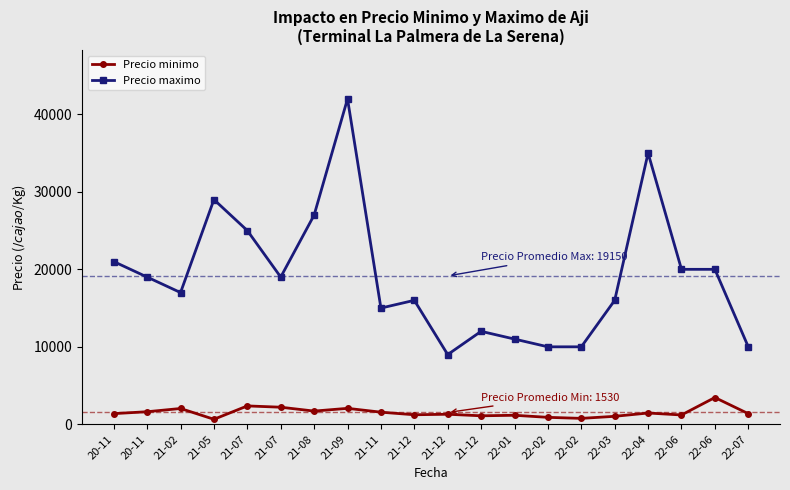

Between 21-05 and 22-06, which is larger?

22-06